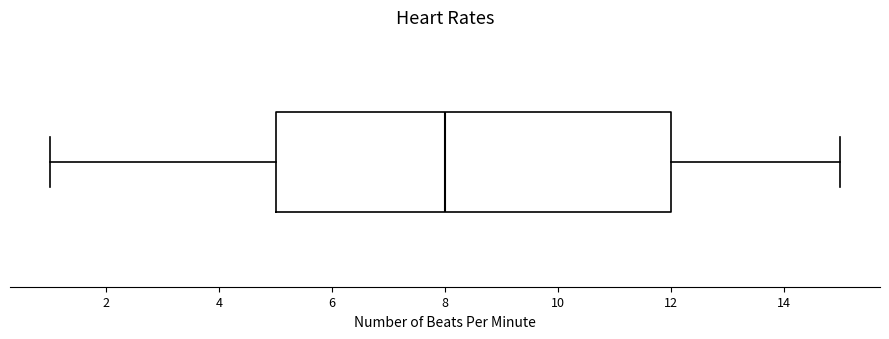

Transcribe this box plot: give where the median line is, the range the box spans, and where the two whiskers end, as read against the x-axis. The values are not printed on the chart, so give them approximately, as read against the axis.

median 8, box 5 to 12, whiskers 1 to 15